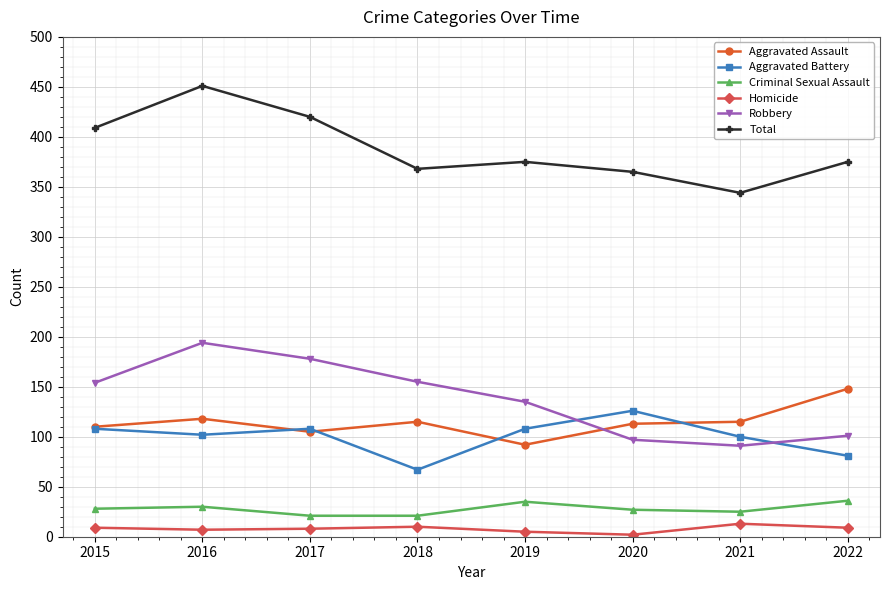

The value of Criminal Sexual Assault at 2020 is 27. True or false?

True